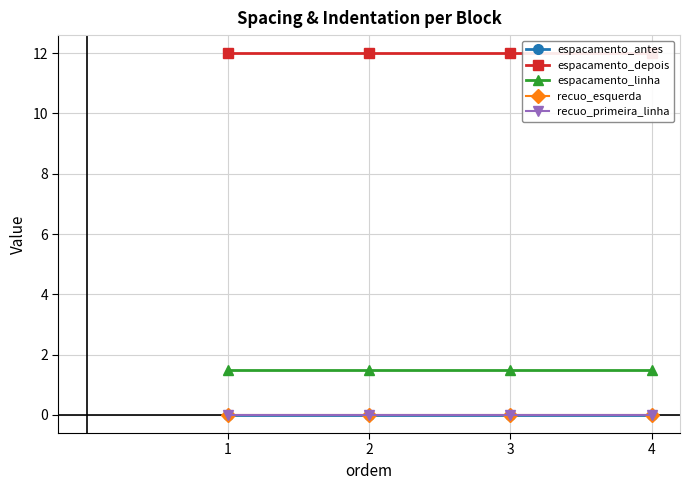

Where is espacamento_linha nearest to the value 1?

1